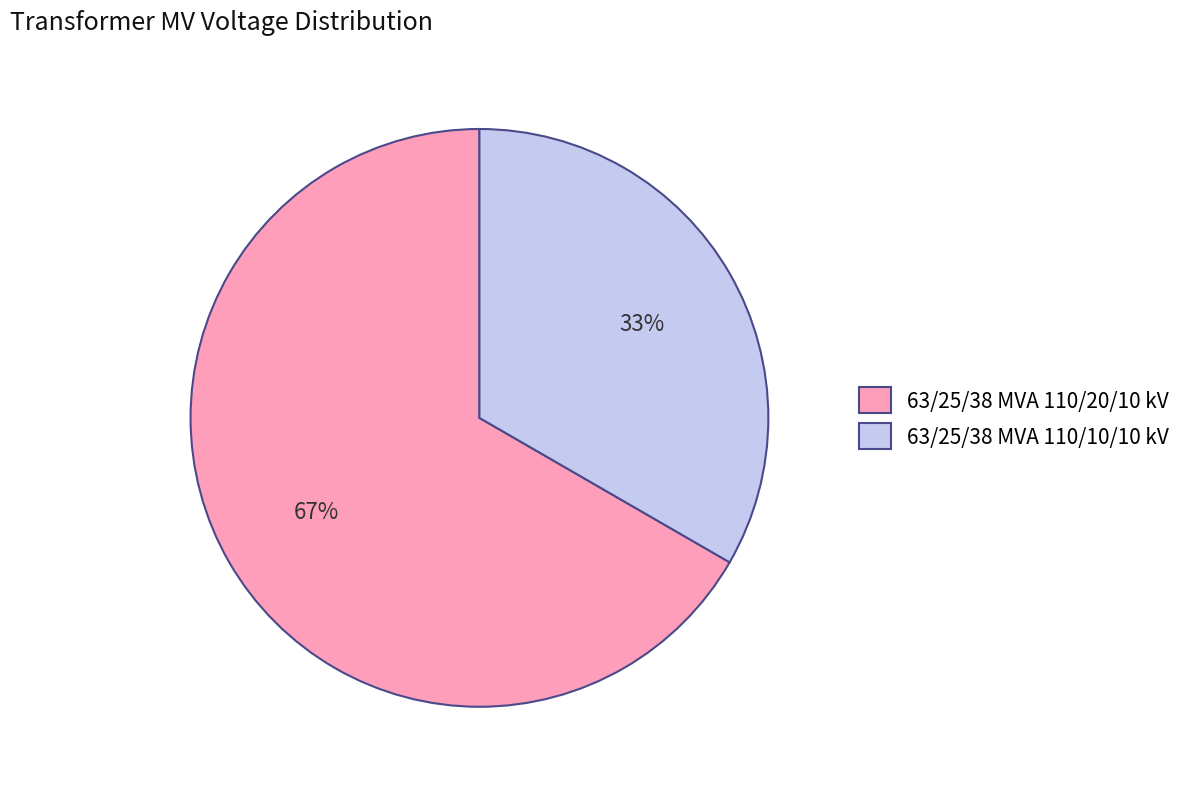

True or false: 63/25/38 MVA 110/10/10 kV accounts for 33% of the total.

True